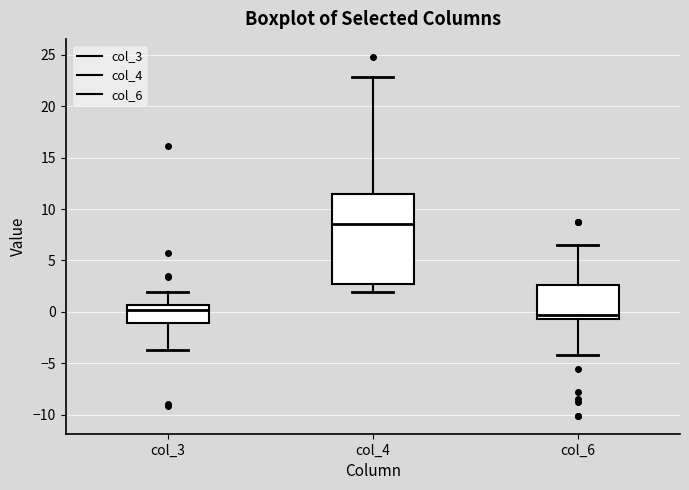

Which box is the tallest, from its lower edge to its upper edge?

col_4